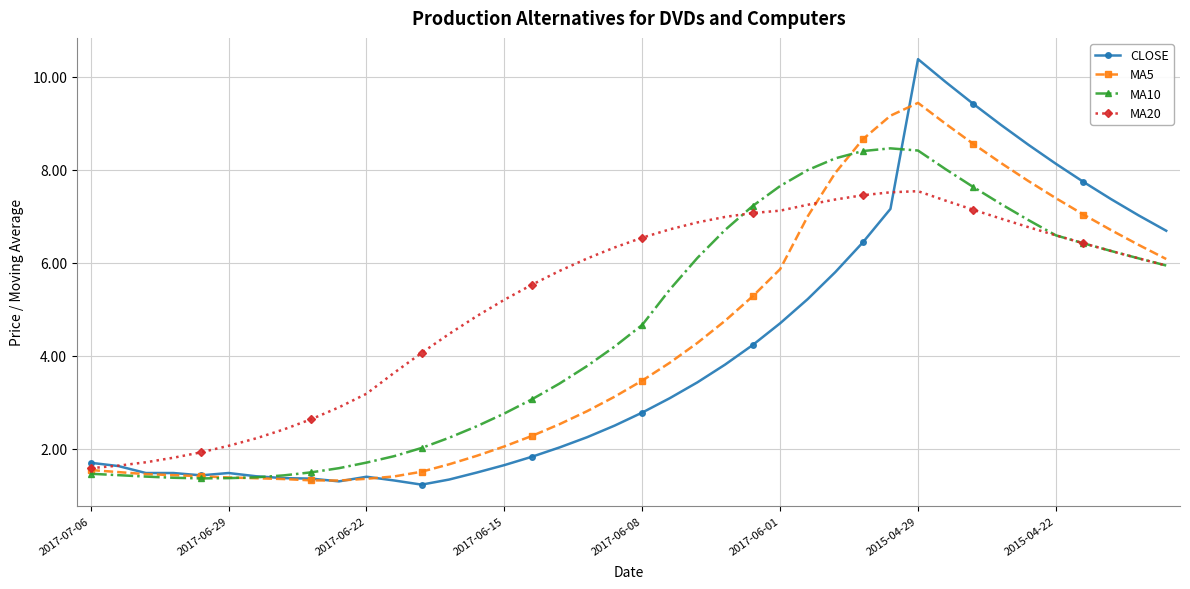

Which series has the widest spread of values?

CLOSE